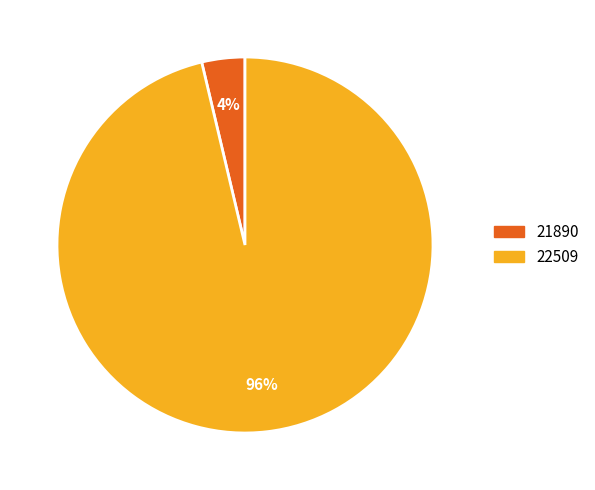

What percentage is the 22509 slice, to the nearest percent?

96%